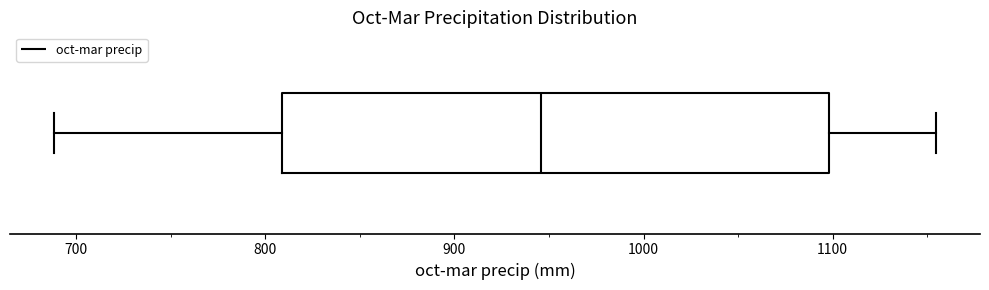

Transcribe this box plot: give where the median line is, the range the box spans, and where the two whiskers end, as read against the x-axis. The values are not printed on the chart, so give them approximately, as read against the axis.

median 950, box 810 to 1100, whiskers 690 to 1150